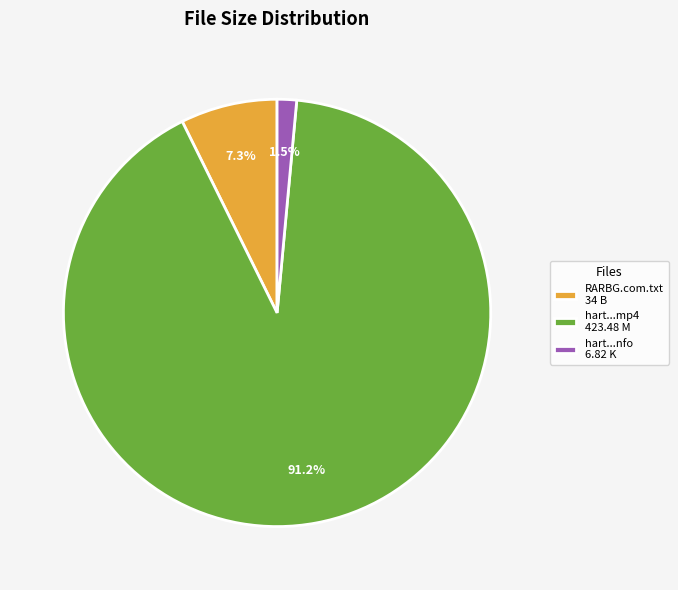

Which category accounts for the majority?

hart...mp4 423.48 M